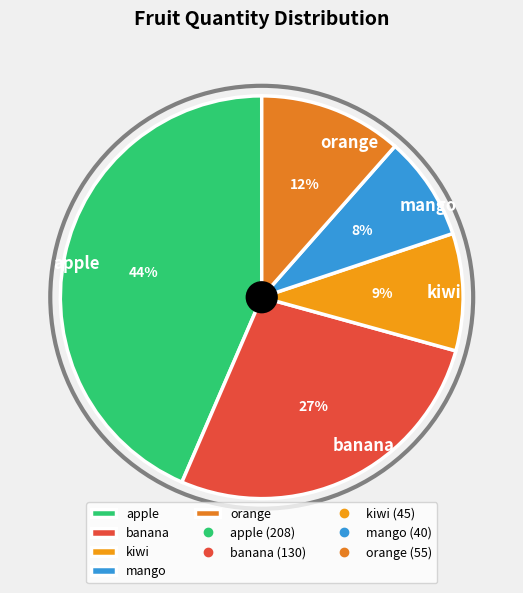

To the nearest percent, what is the average slice percentage?

20%